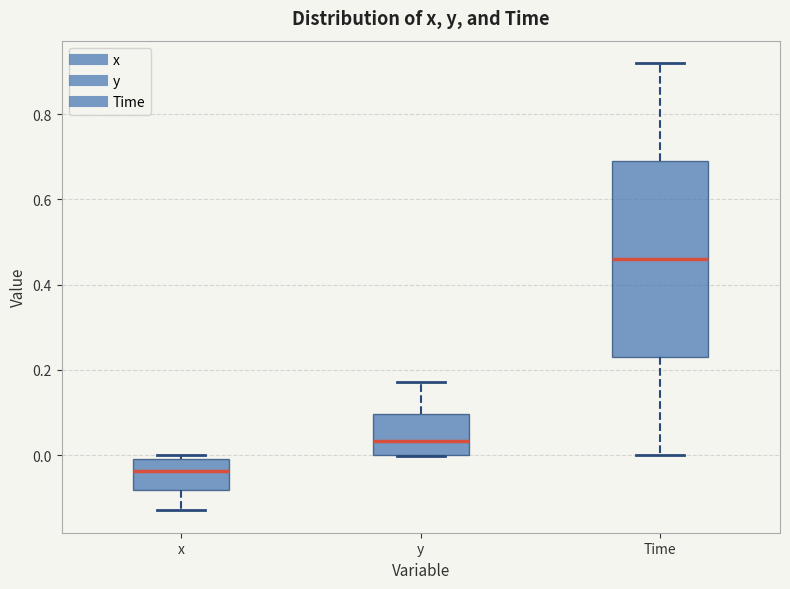

Comparing the boxes themselves (not the whiskers), which one is the tallest?

Time